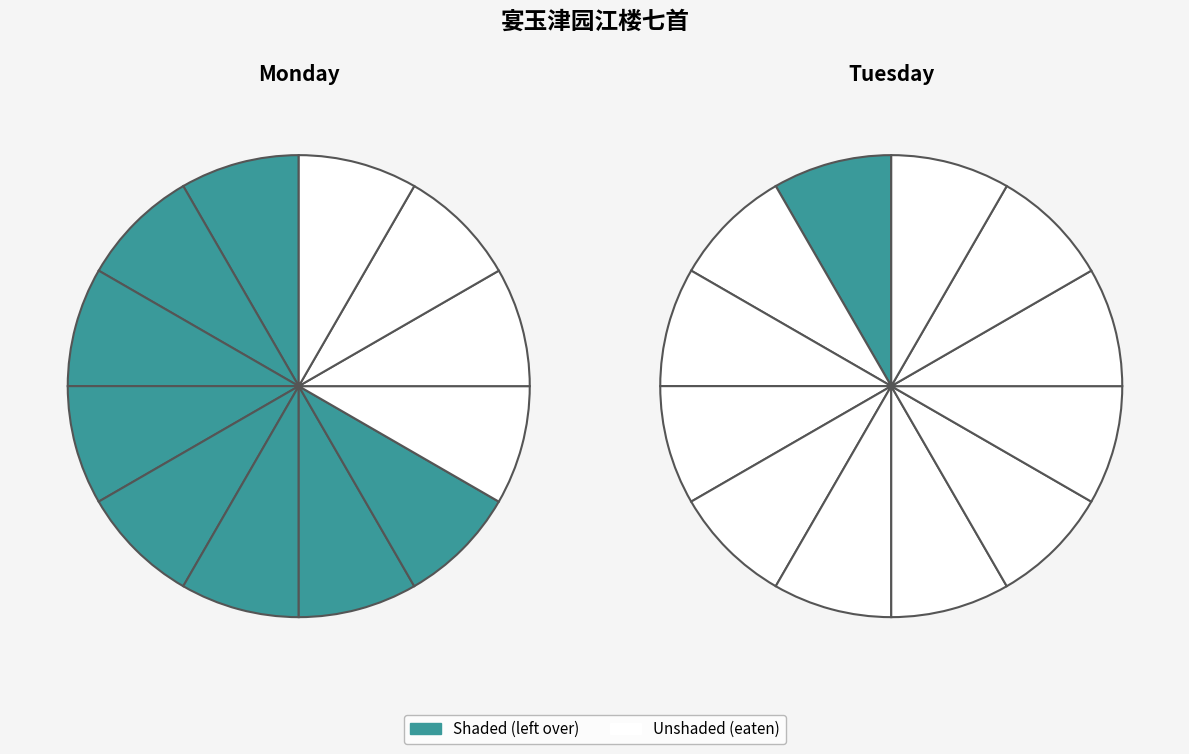

Does any single category account for the majority?

No